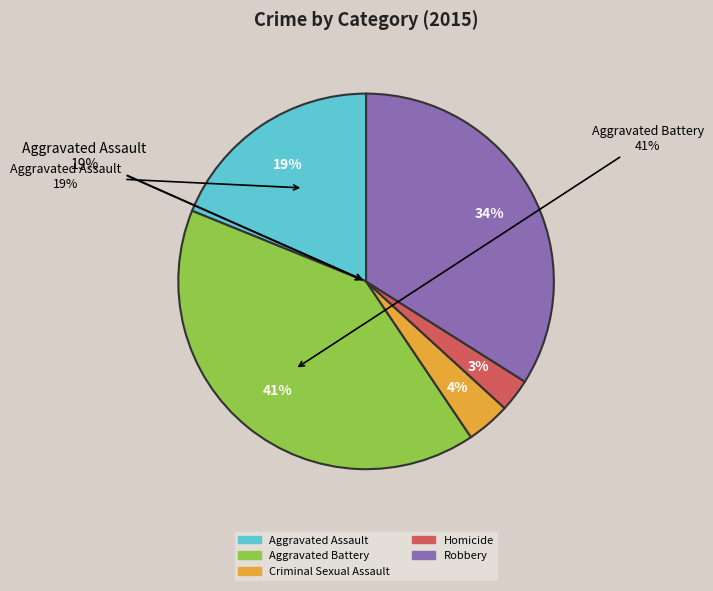

Is there a majority slice in this chart?

No